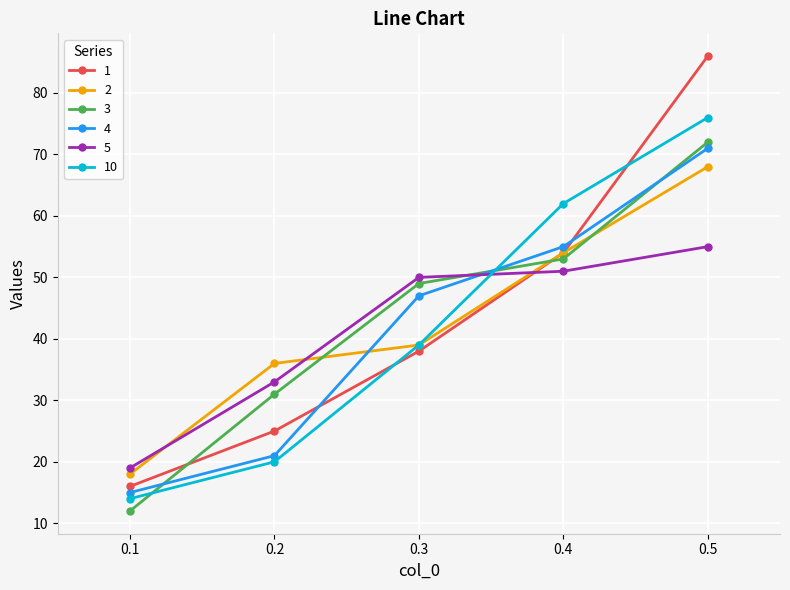

How many data points in 3 are above 49?

2